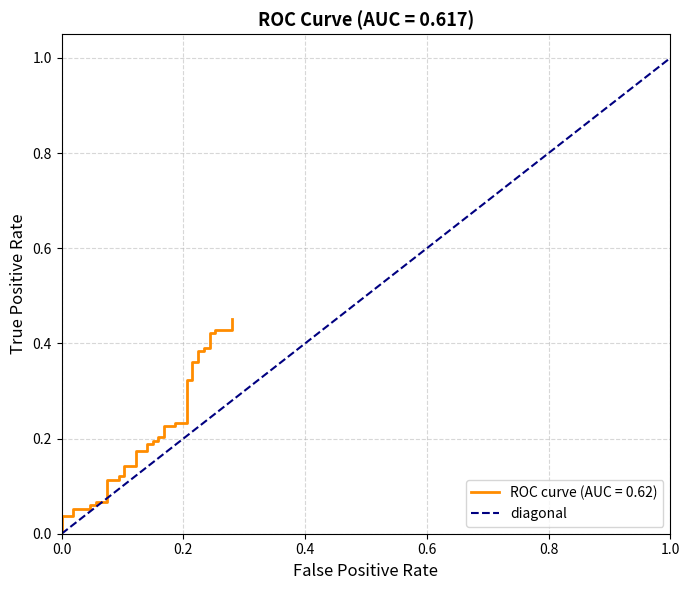

Is it true that the value at 20 is 0.2?

False